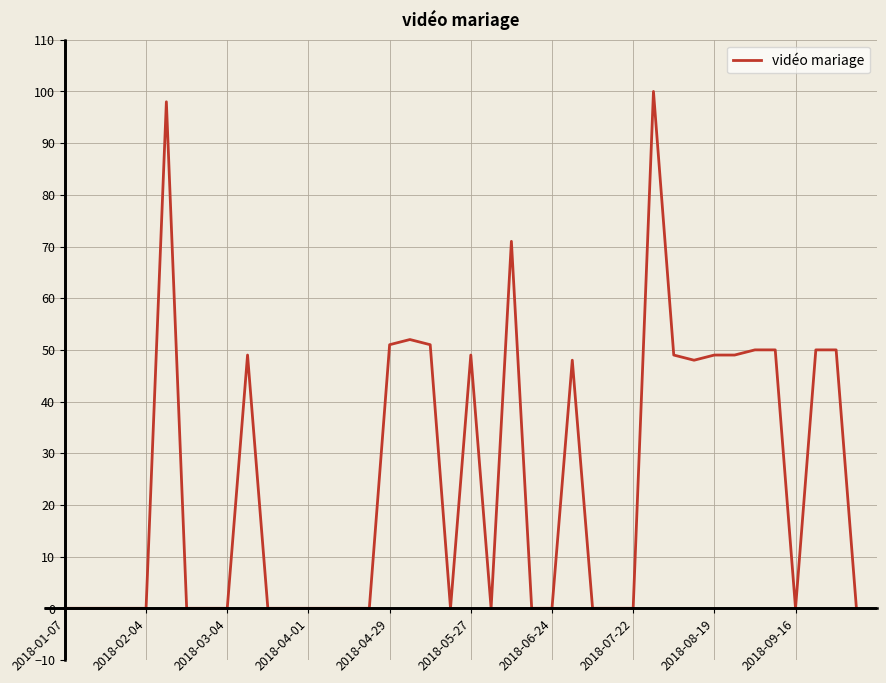

What is the maximum value shown in the chart?

100